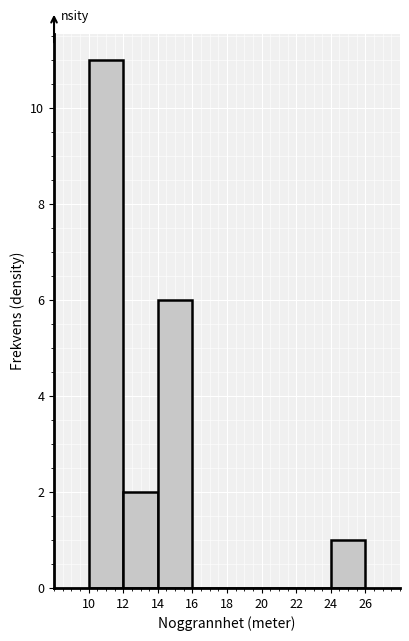

What is the height of the bar covering 14 to 16 on the x-axis? The values are not printed on the chart, so give them approximately, as read against the axis.

6